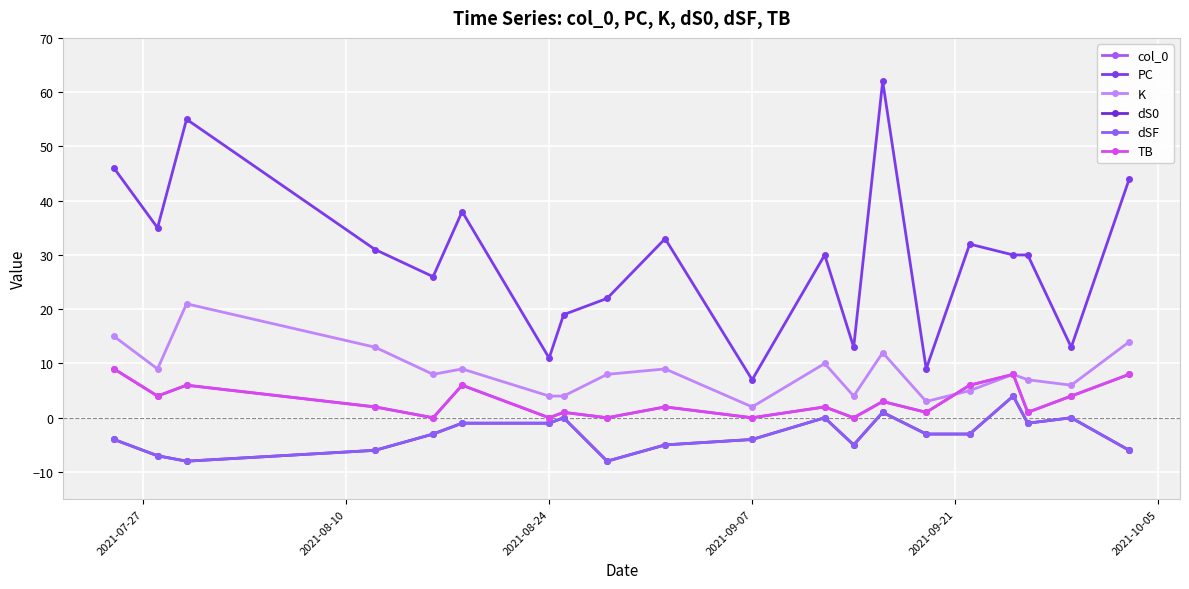

In K, how many points are lower than both neighbors (excluding endpoints)?

6